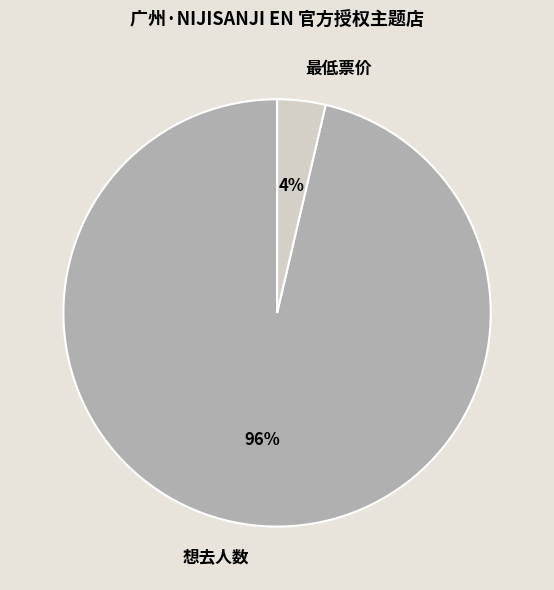

How many slices are in this pie chart?

2